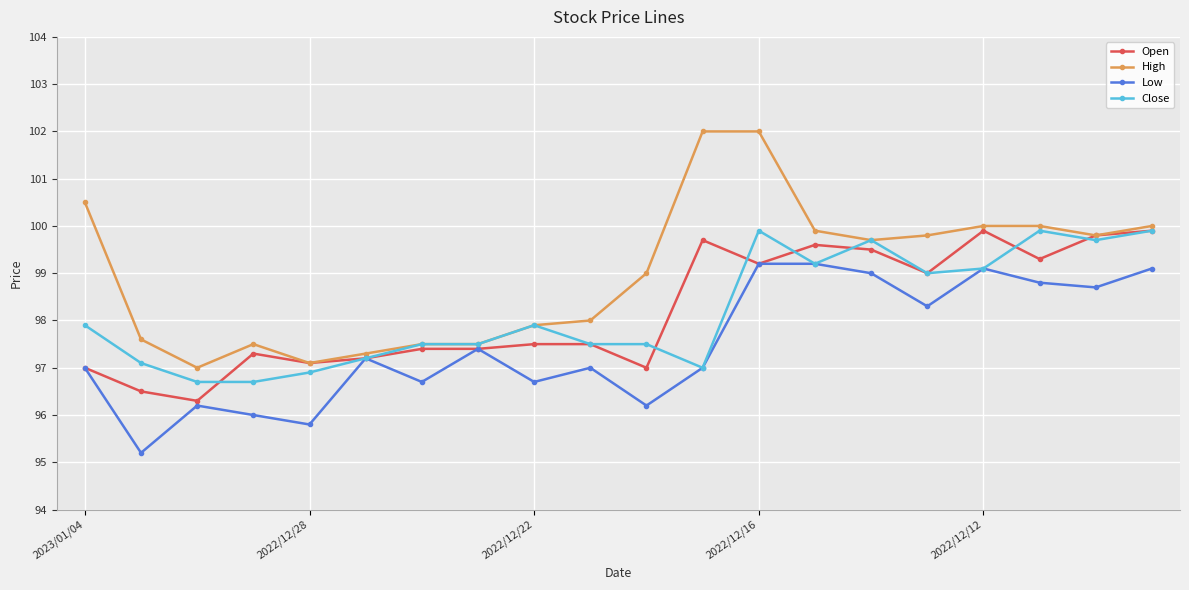

Which series has the largest total across all categories?

High